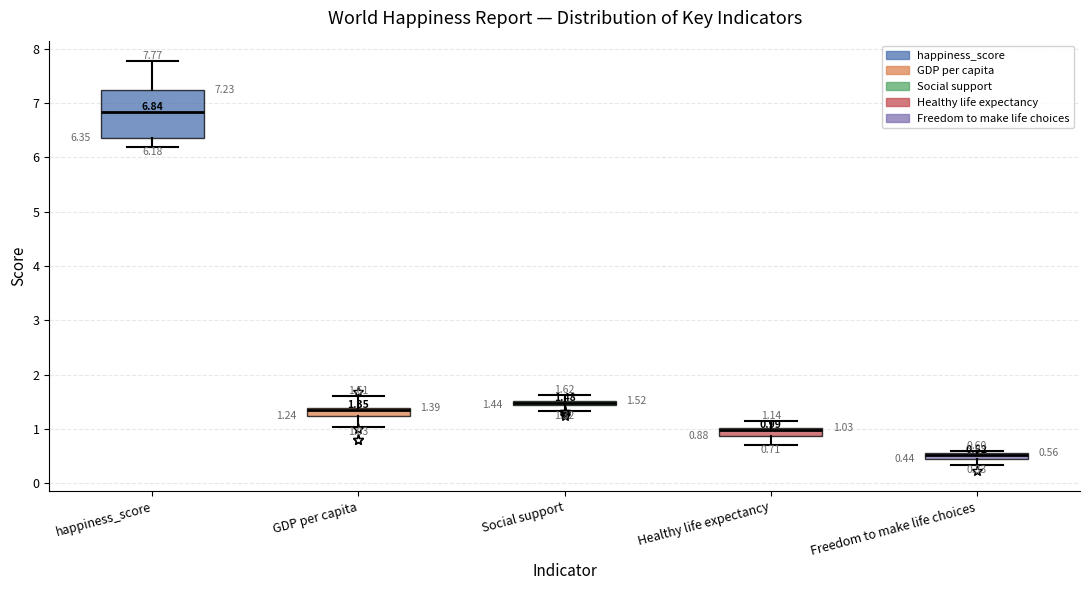

Which box has the highest median line?

happiness_score